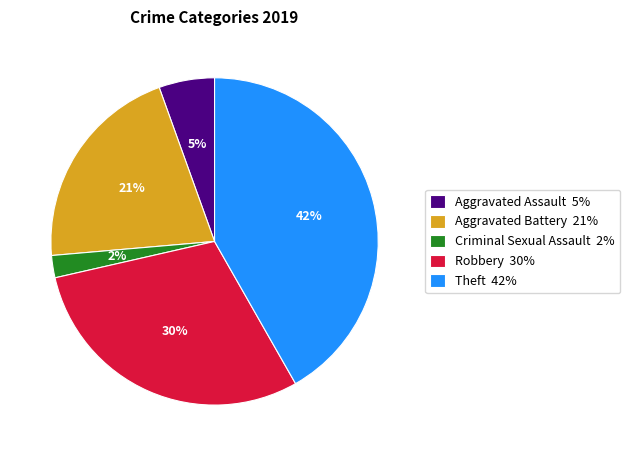

How many segments does this pie chart have?

5